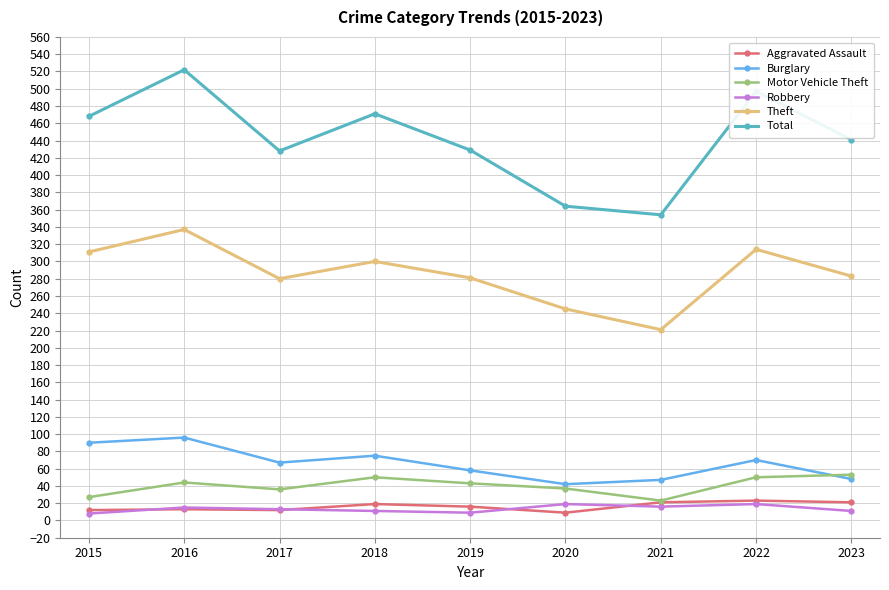

At how many categories does at least one series exceed 185?

9